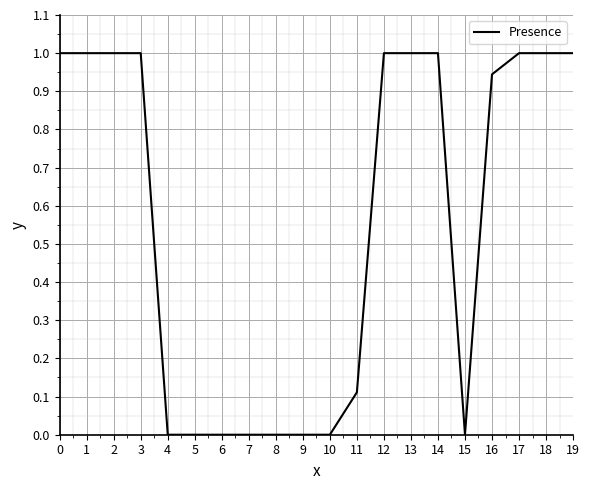

What is the maximum value shown in the chart?

1.0